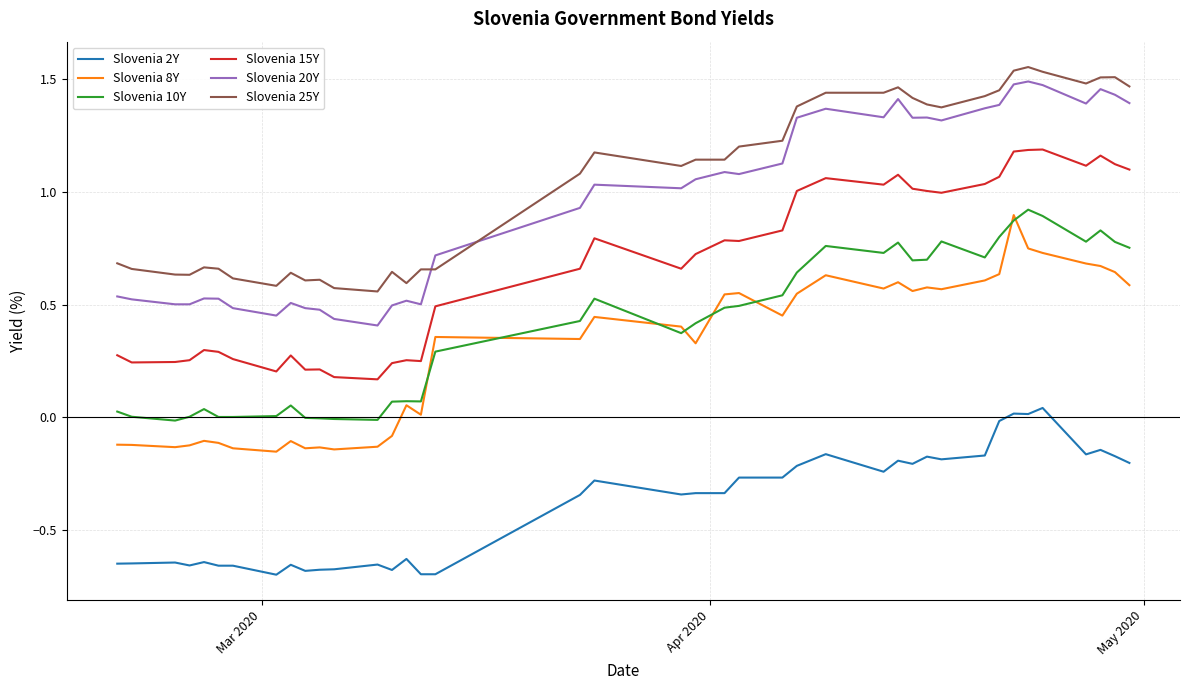

True or false: Slovenia 10Y and Slovenia 25Y cross at least once.

False